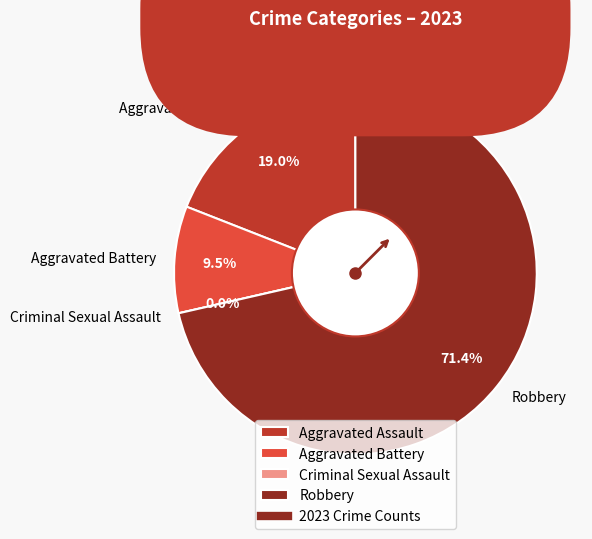

How many segments does this pie chart have?

4